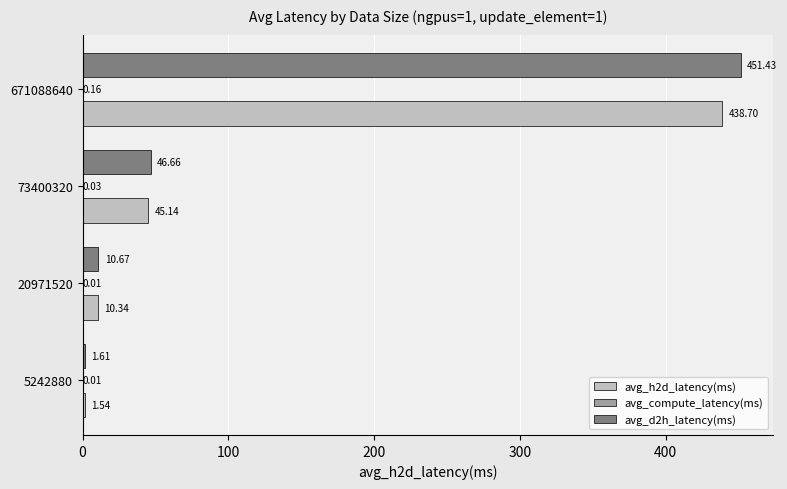

What is the sum of the avg_h2d_latency(ms) values at 671088640 and 5242880?

440.2